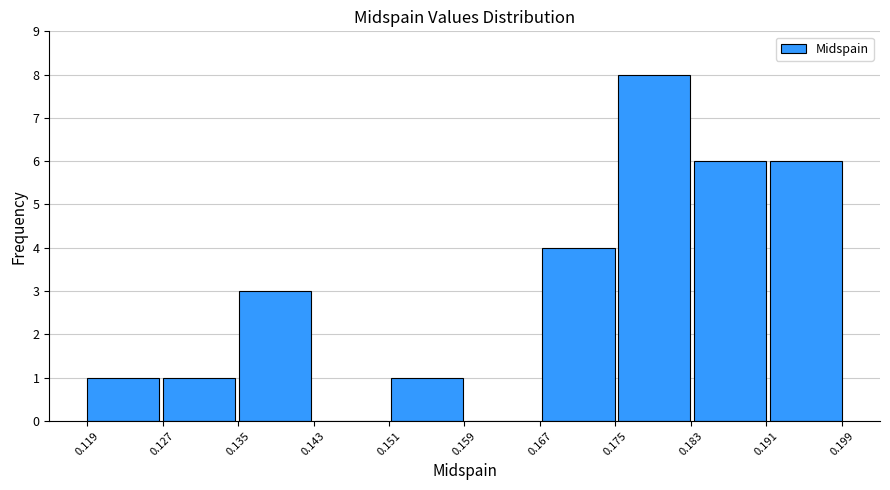

How tall is the bar that spans 0.175 to 0.183 on the x-axis? Neither the bar edges nor the heights are printed on the chart, so give them approximately, as read against the axes.

8